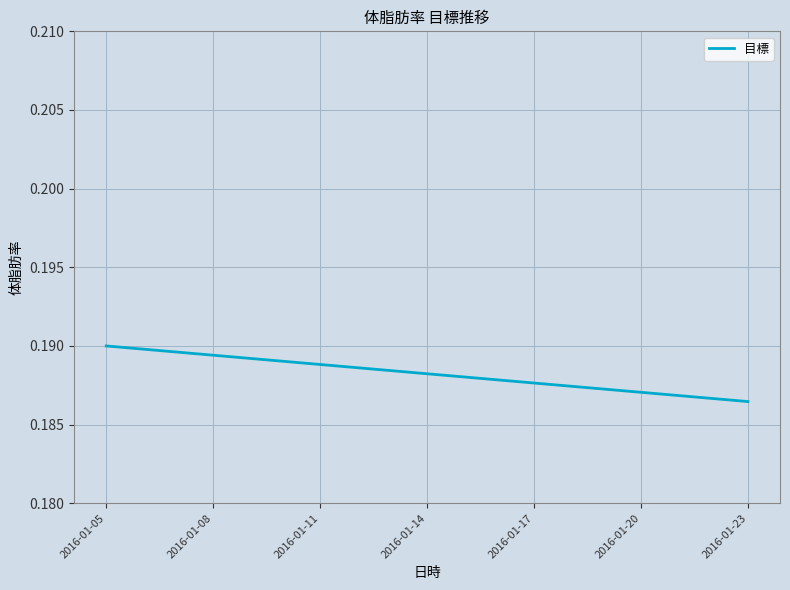

How many lines are shown in the chart?

1